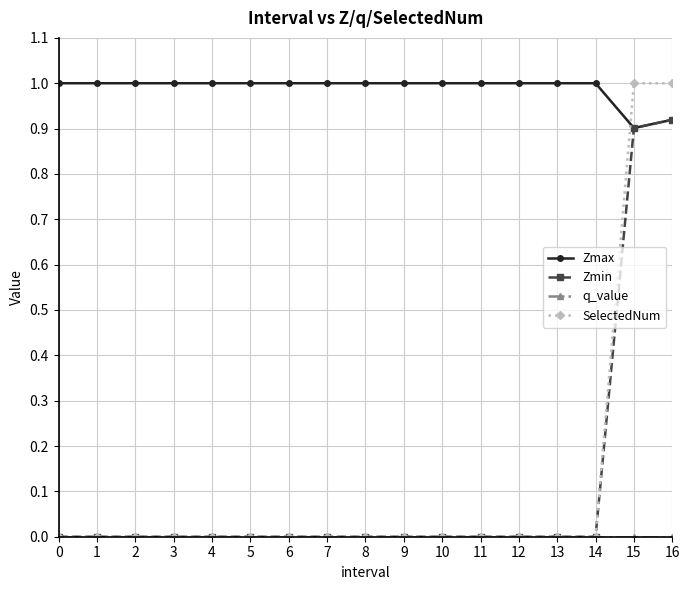

Which series has the largest total across all categories?

Zmax